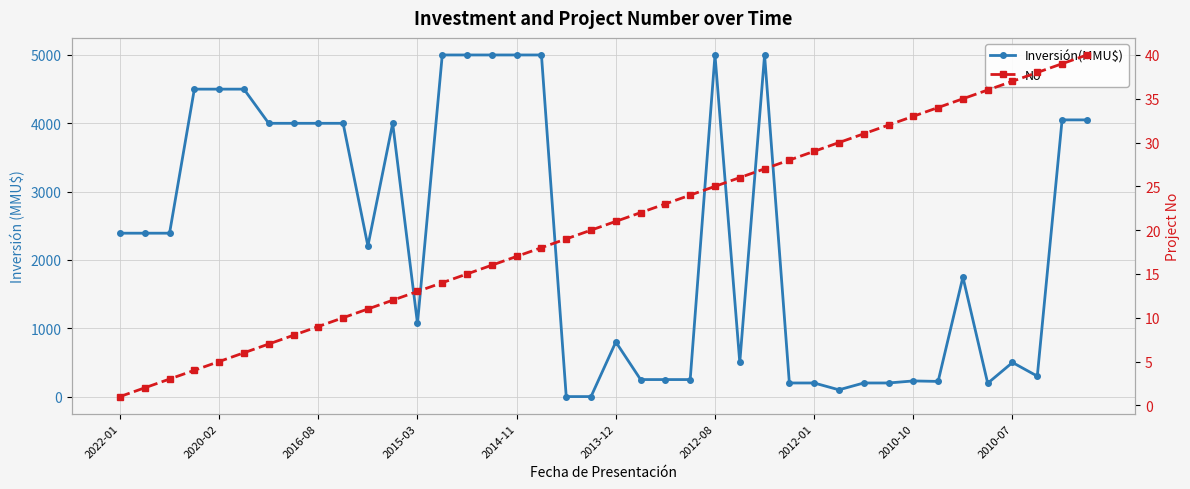

What is the label of the 31st point from the left?

30